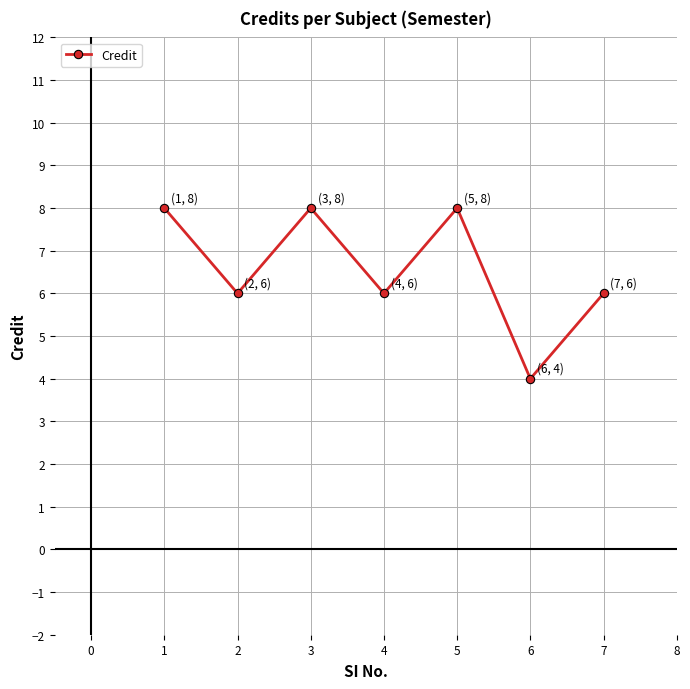

Where is the first local minimum?

2